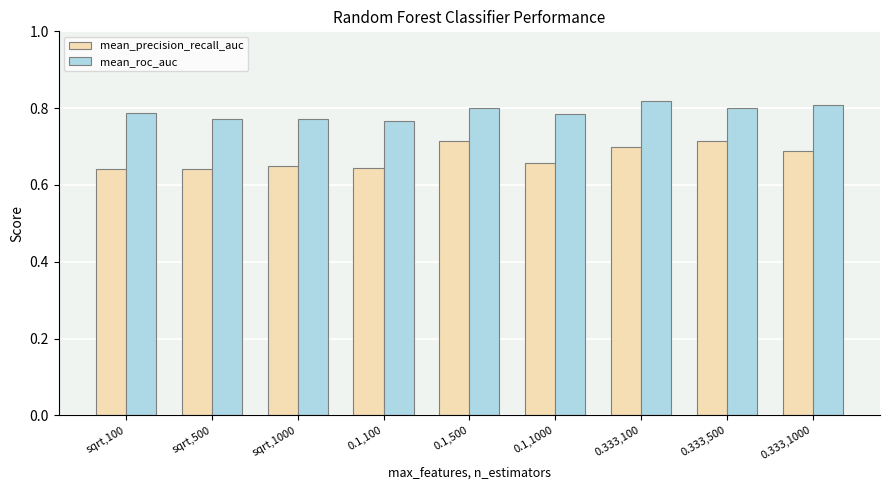

Which series has the largest range (max minus min)?

mean_precision_recall_auc